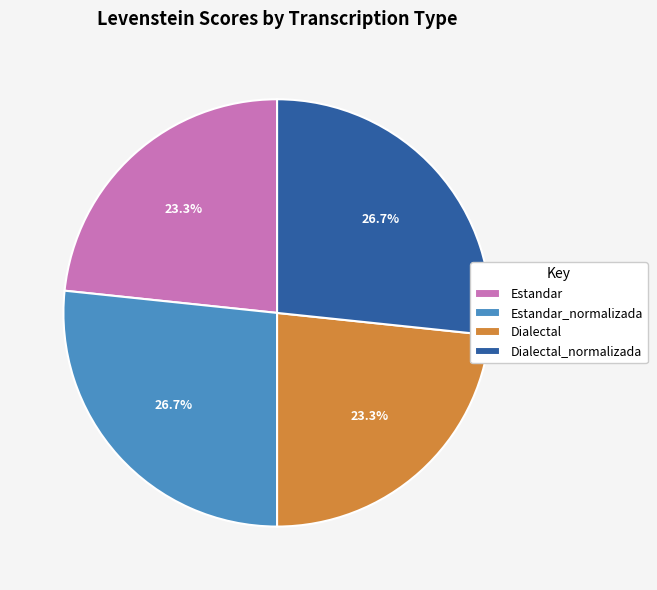

Approximately how many times larger is the value at Estandar_normalizada compared to Estandar?

1.1